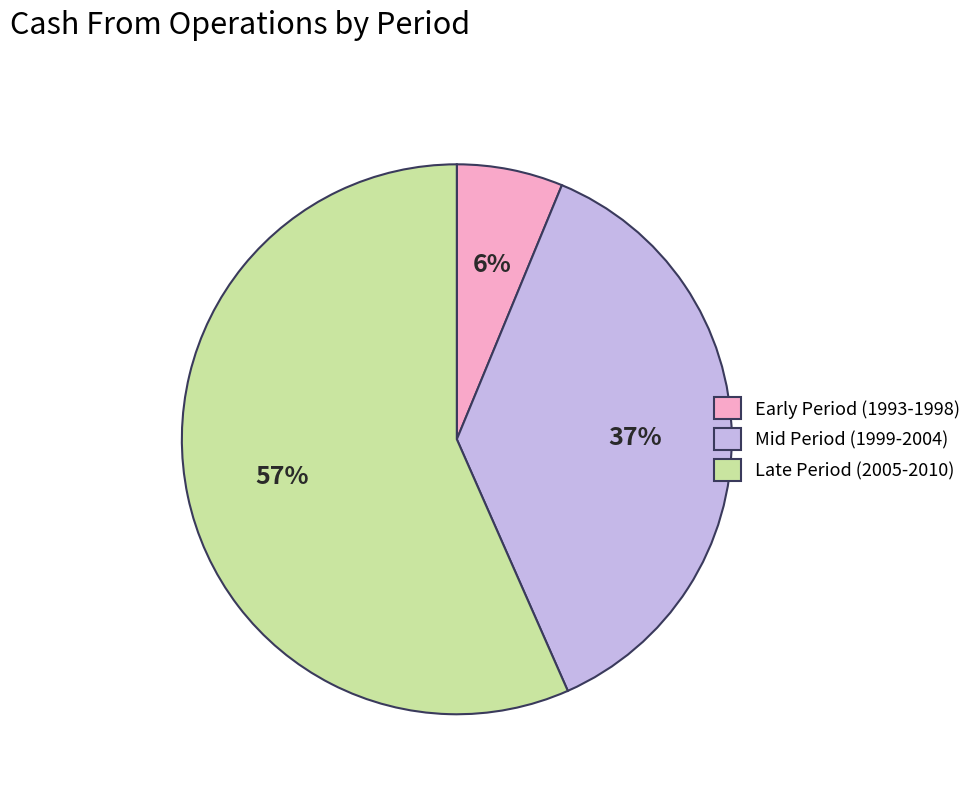

Which has a higher value, Late Period (2005-2010) or Mid Period (1999-2004)?

Late Period (2005-2010)